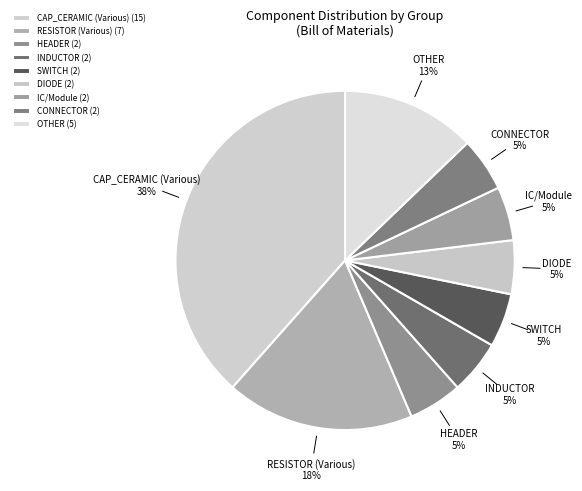

The SWITCH slice represents 5% of the pie. True or false?

True